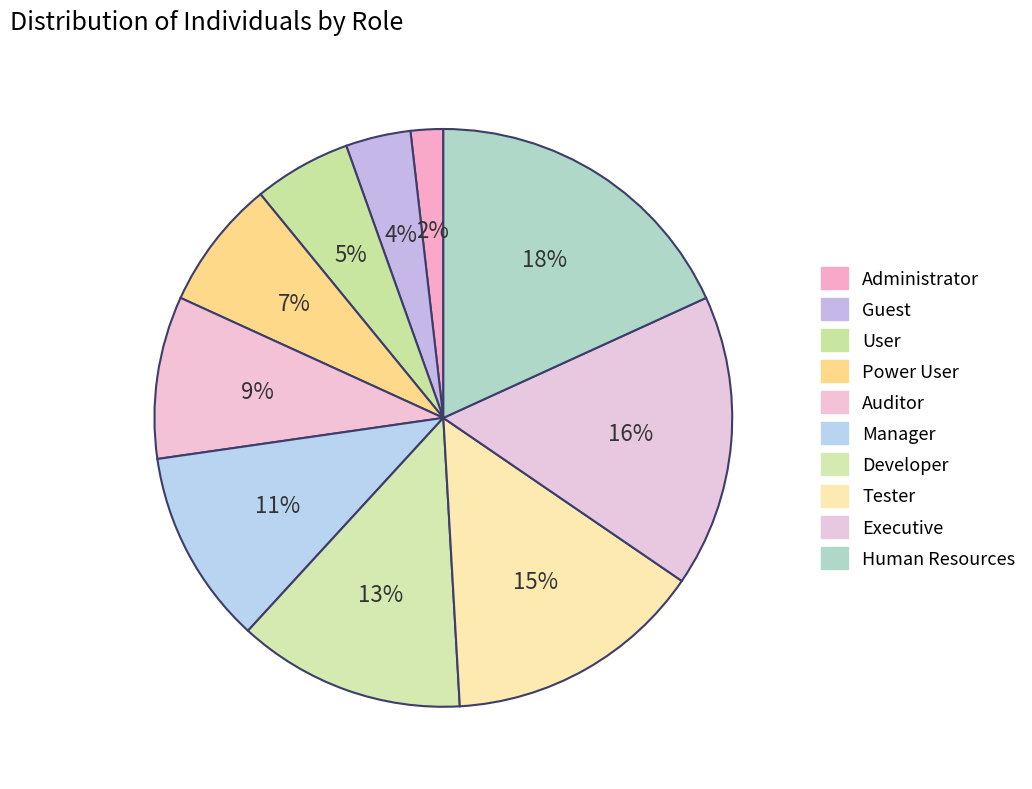

How many segments does this pie chart have?

10